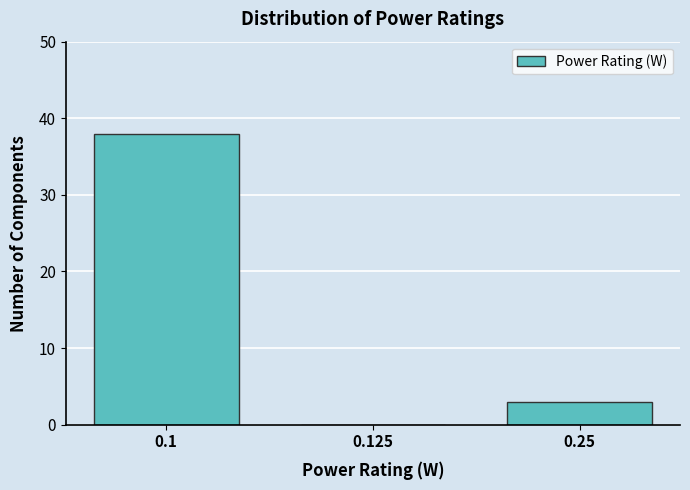

Reading left to right, what are all the values shown in this chart?

0.1=38	0.125=0	0.25=3